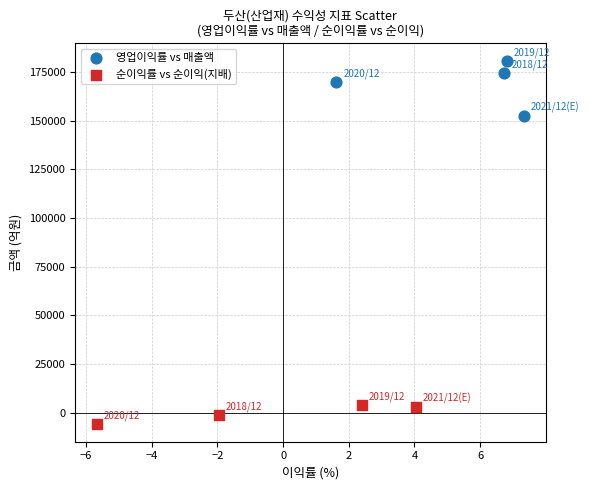

Which series contains the highest Y value?

영업이익률 vs 매출액